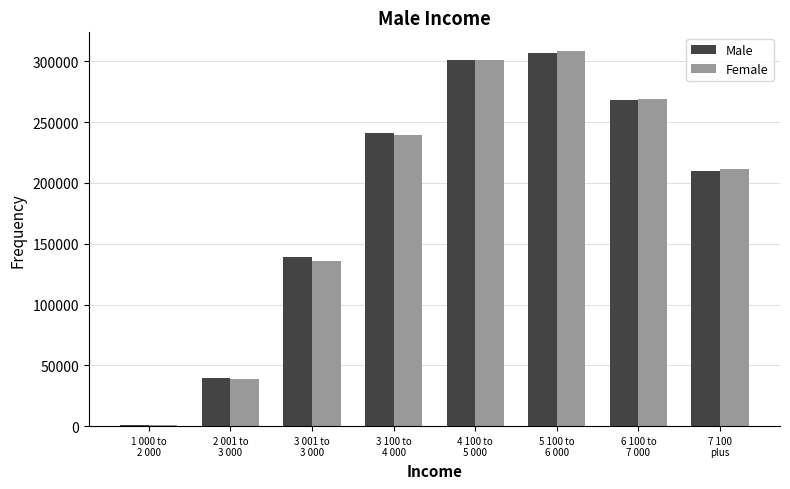

Reading left to right, list all the values displayed in this chart.

Male: 1292.0	39245.0	138863.0	241340.0	300927.0	306847.0	268323.0	209734.0
Female: 1240.1	38517.8	135426.5	239601.8	301267.4	308505.6	269205.2	211725.4